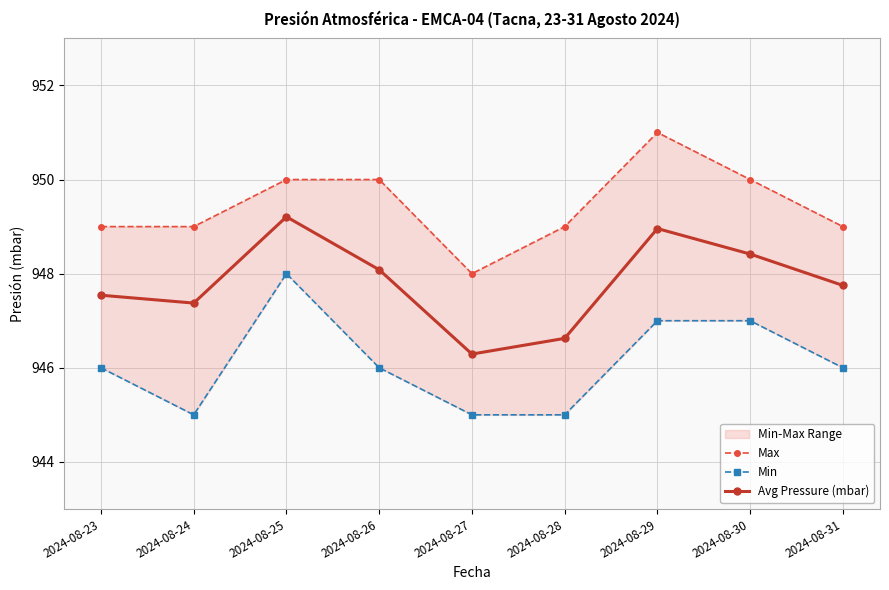

At which category does Min reach its first local valley?

2024-08-24